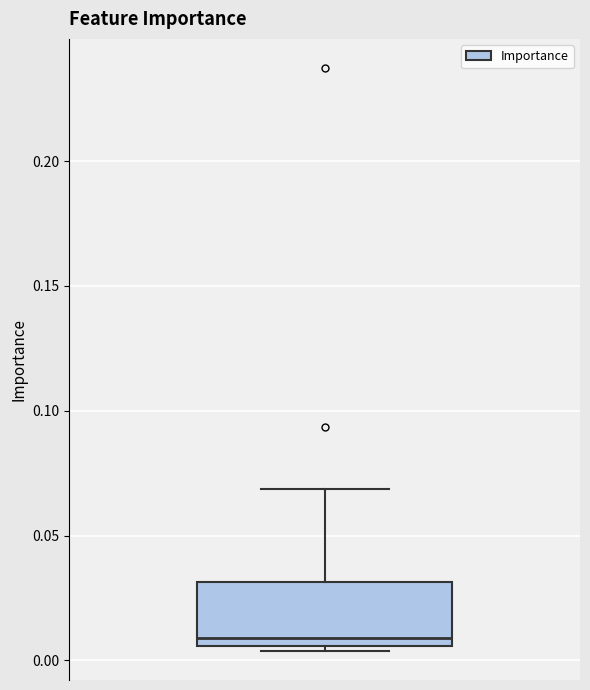

Where does the median line of the box sit on the y-axis? The values are not printed on the chart, so give them approximately, as read against the axis.

0.010